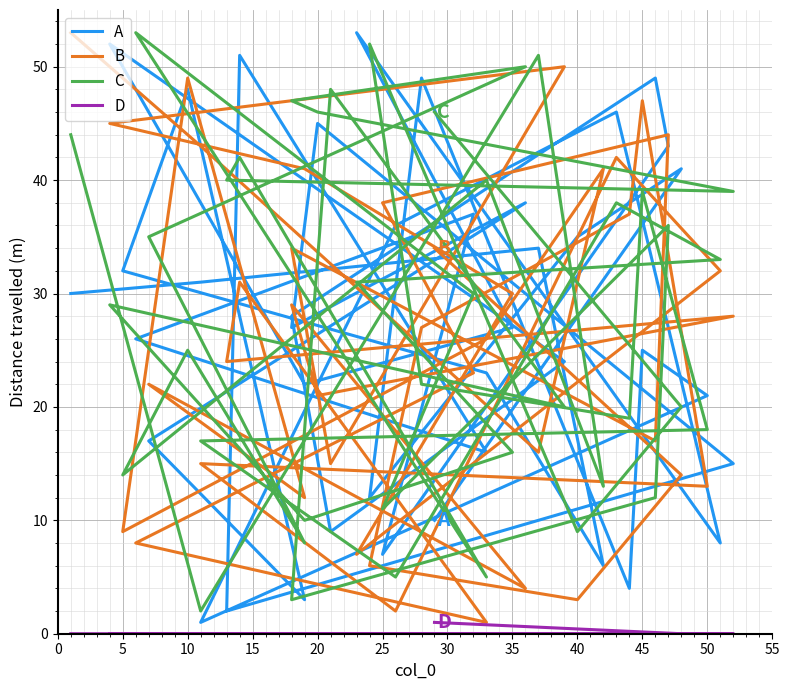

What are all the series names shown in the legend?

A, B, C, D